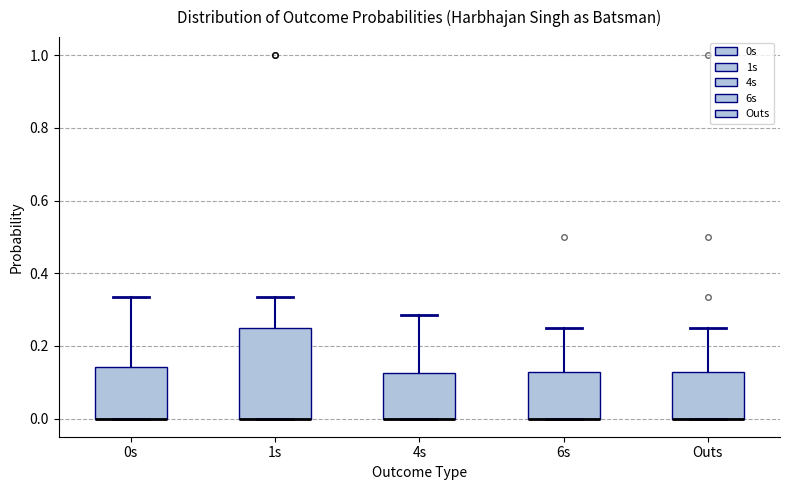

Reading left to right, transcribe this box plot: for each box, give where its median line is, the range the box spans, and where its two whiskers end, as read against the y-axis. The values are not printed on the chart, so give them approximately, as read against the axis.

0s: median 0.00 (drawn on the box's lower edge), box 0.00 to 0.14, whiskers 0.00 to 0.34
1s: median 0.00 (drawn on the box's lower edge), box 0.00 to 0.26, whiskers 0.00 to 0.34
4s: median 0.00 (drawn on the box's lower edge), box 0.00 to 0.12, whiskers 0.00 to 0.28
6s: median 0.00 (drawn on the box's lower edge), box 0.00 to 0.12, whiskers 0.00 to 0.26
Outs: median 0.00 (drawn on the box's lower edge), box 0.00 to 0.12, whiskers 0.00 to 0.26